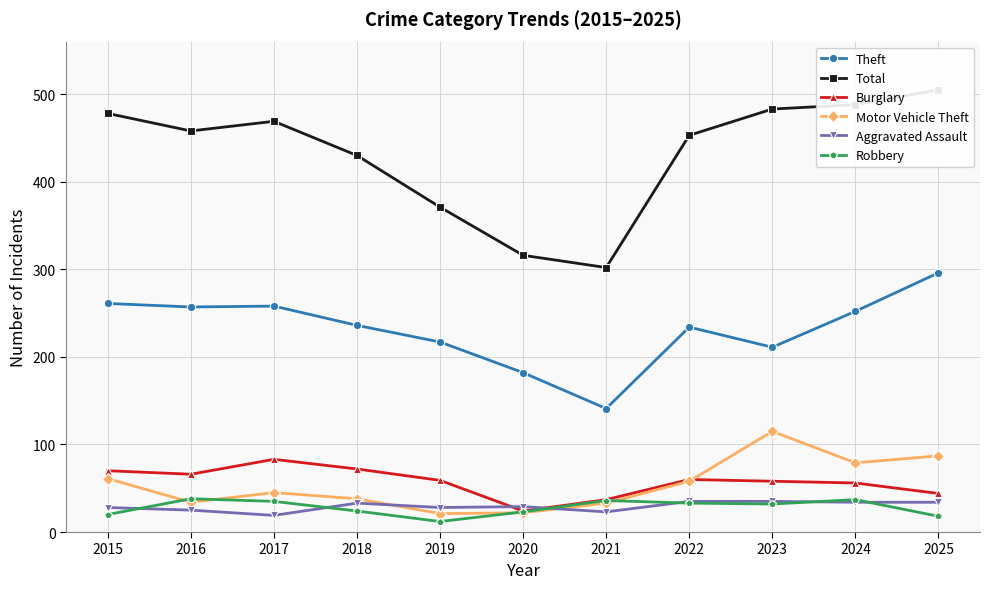

Which series has the largest range (max minus min)?

Total